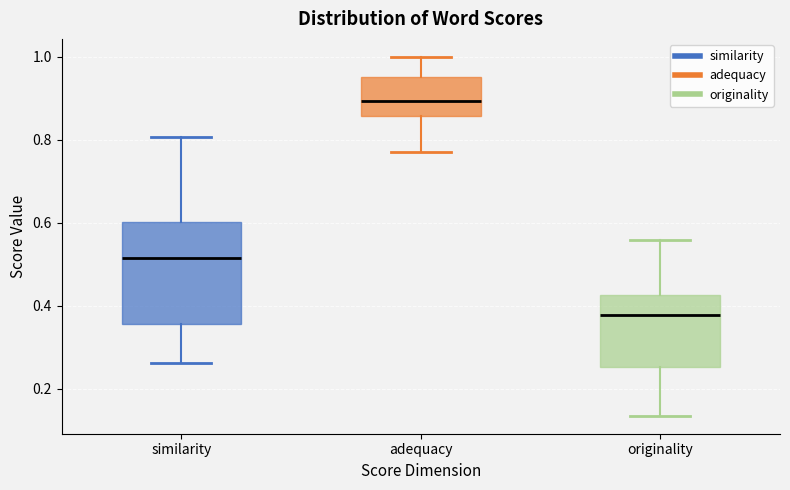

Comparing the boxes themselves (not the whiskers), which one is the tallest?

similarity